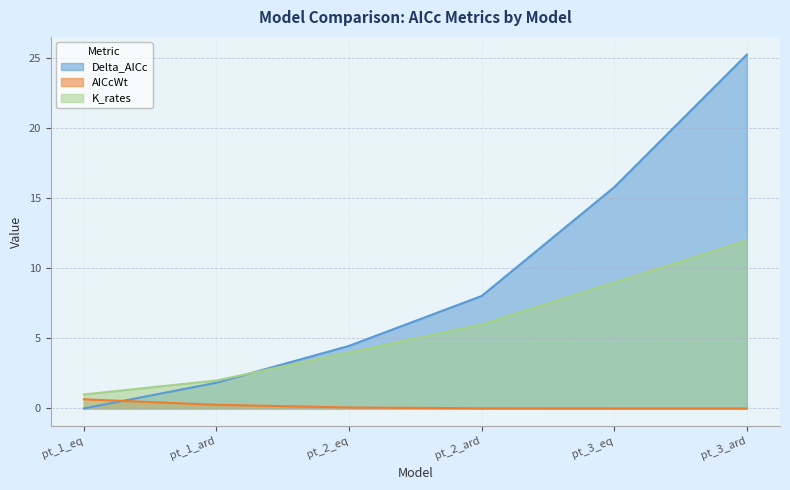

Where does the K_rates series first go above 6?

pt_3_eq